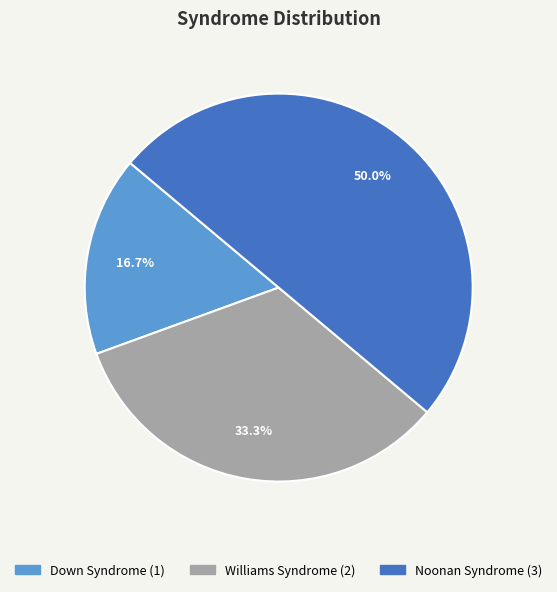

Count the number of slices in the pie.

3